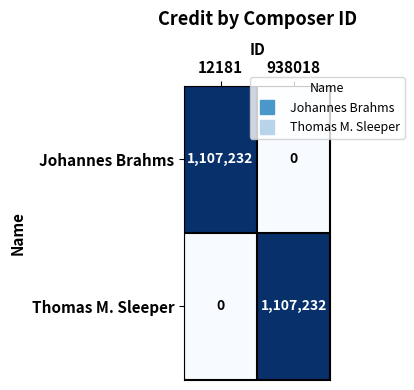

What is the total value across all series at 12181?

1107232